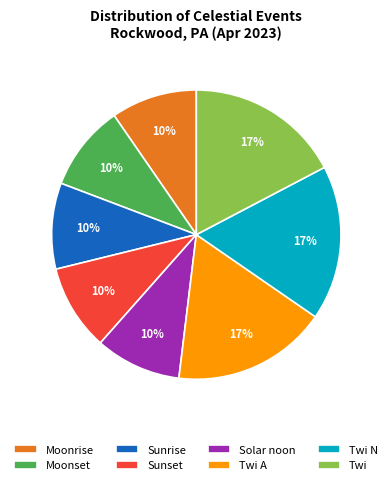

How many segments does this pie chart have?

8